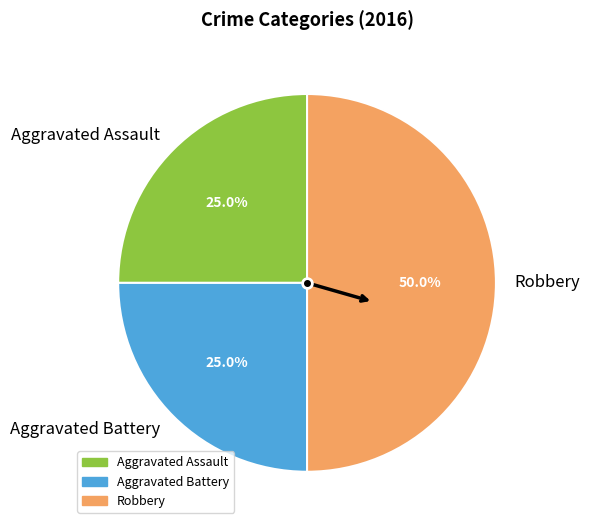

Which slice is the largest?

Robbery